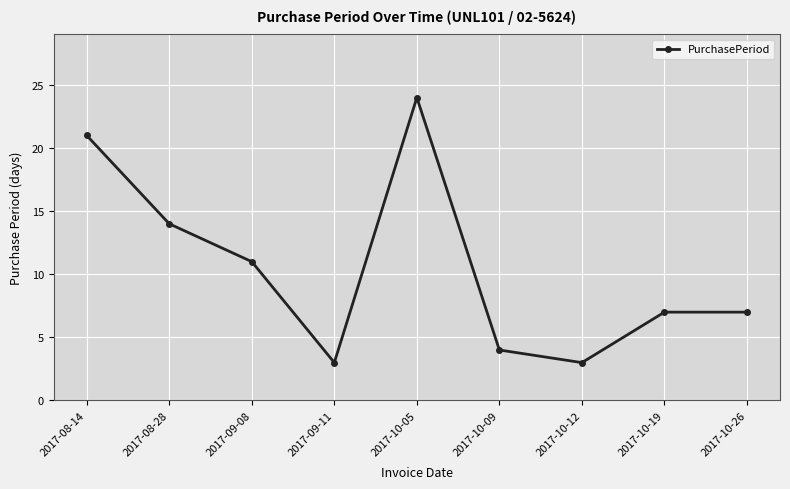

Between 2017-10-19 and 2017-10-09, which is larger?

2017-10-19